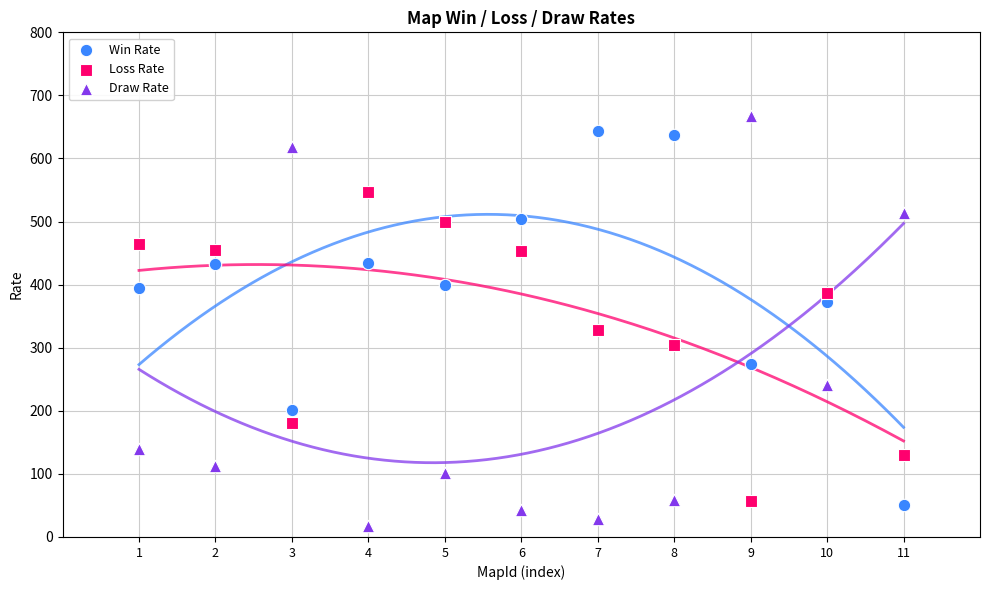

Which series contains the lowest Y value?

Draw Rate